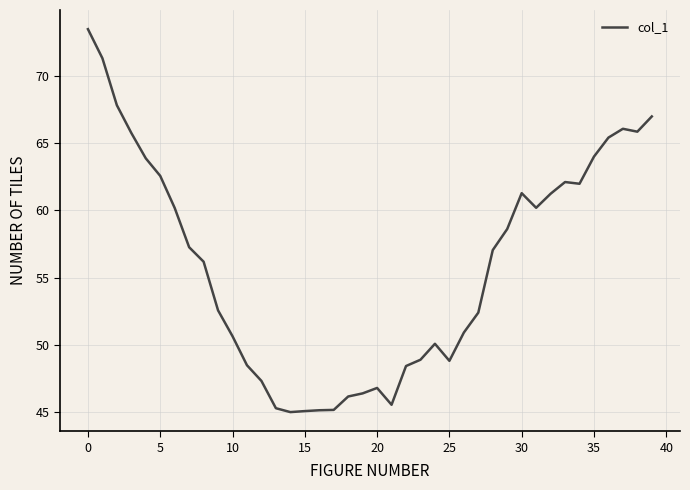

What is the minimum value shown in the chart?

45.0